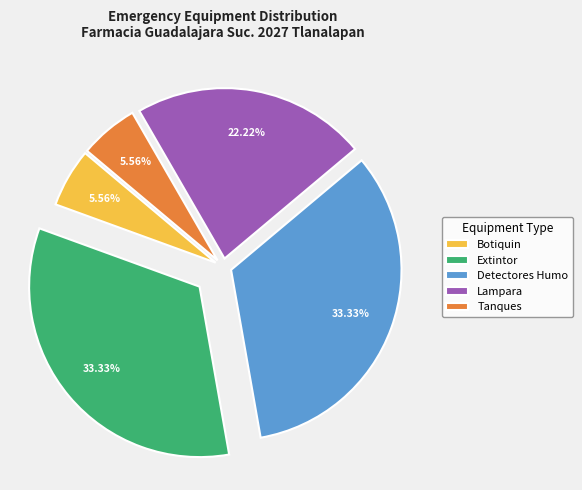

How many slices are in this pie chart?

5